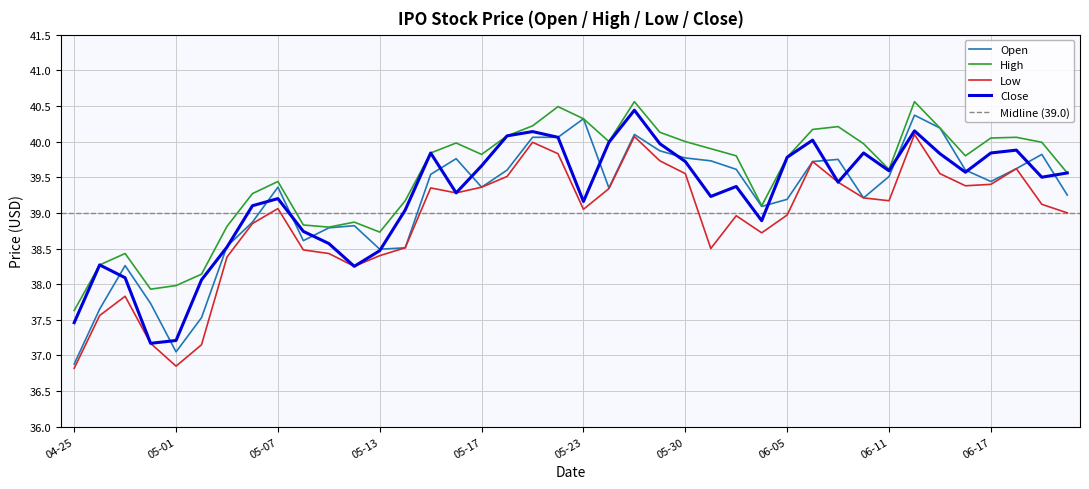

Does the chart have visible grid lines?

Yes